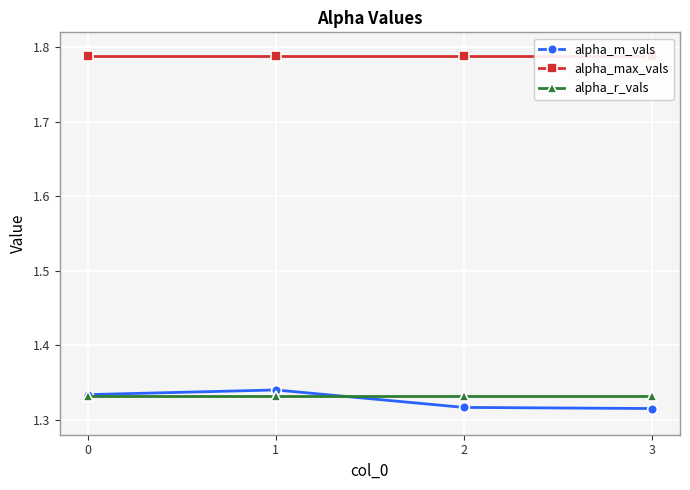

Which series has the largest total across all categories?

alpha_max_vals